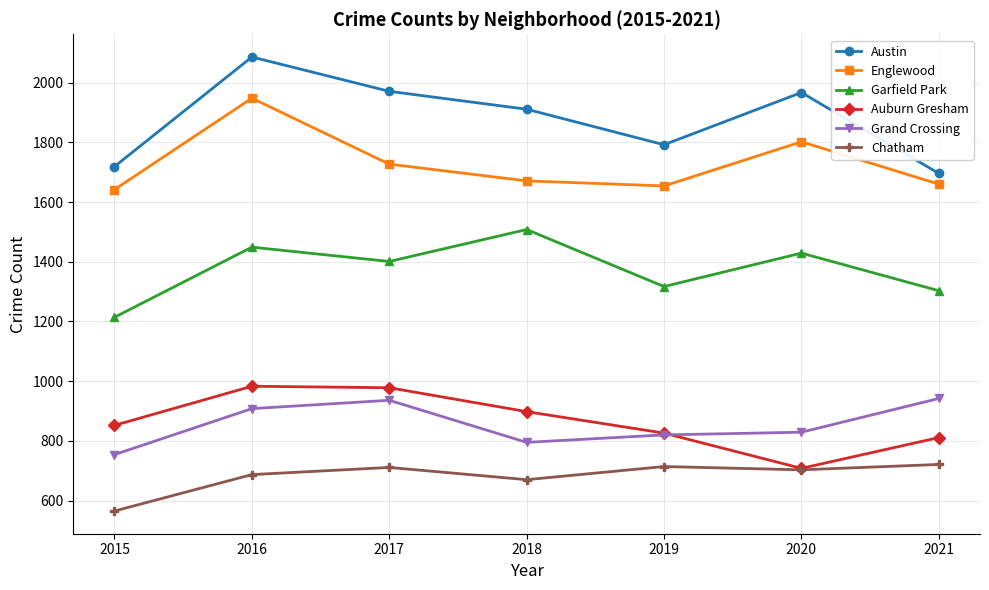

What are all the series names shown in the legend?

Austin, Englewood, Garfield Park, Auburn Gresham, Grand Crossing, Chatham